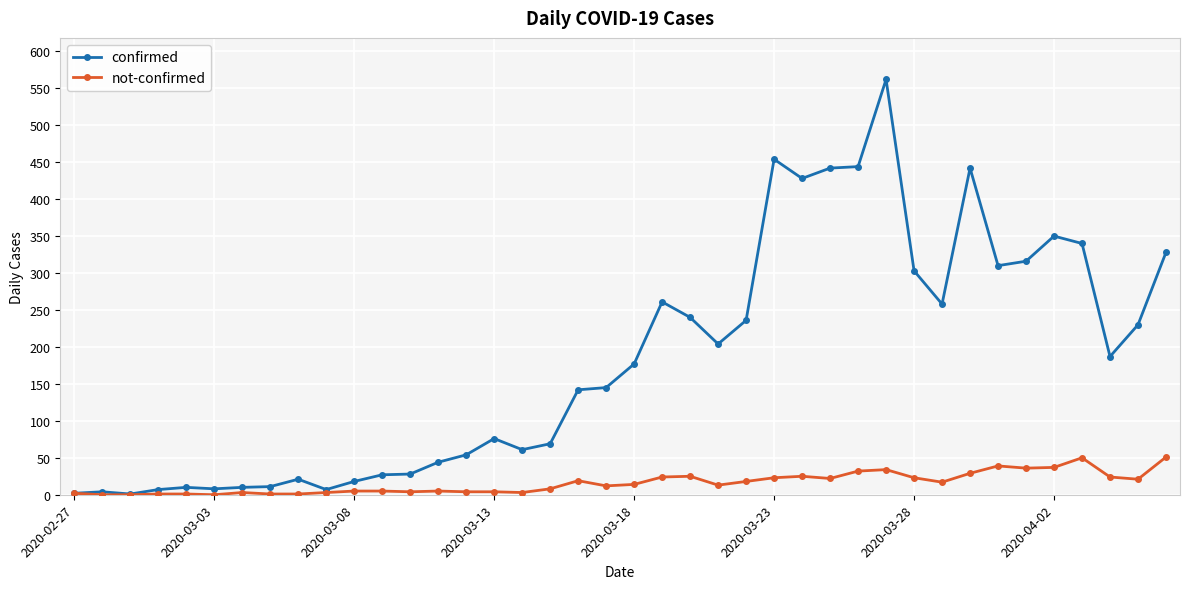

Which series has the widest spread of values?

confirmed